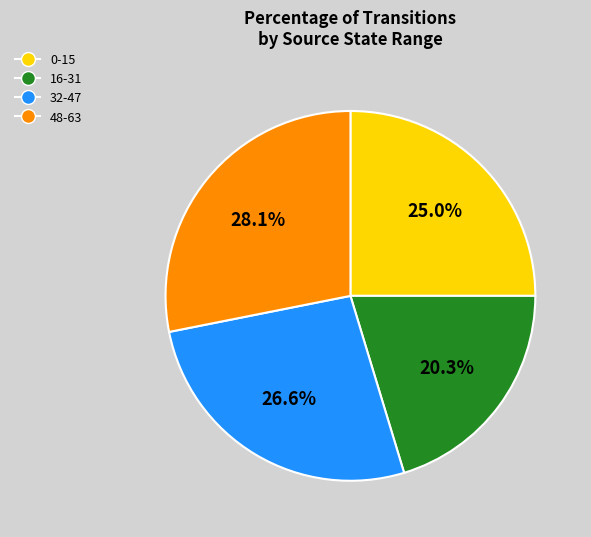

Does 32-47 represent more than half of the total?

No